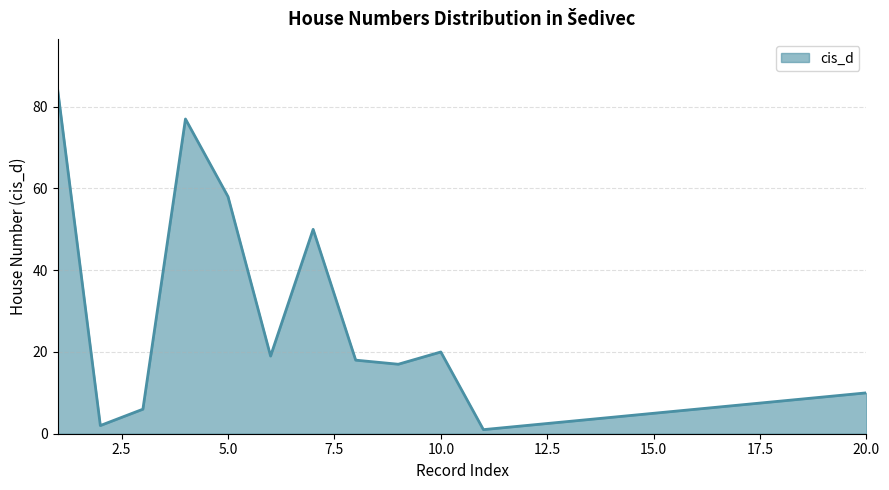

What is the difference between the maximum and minimum values?

83